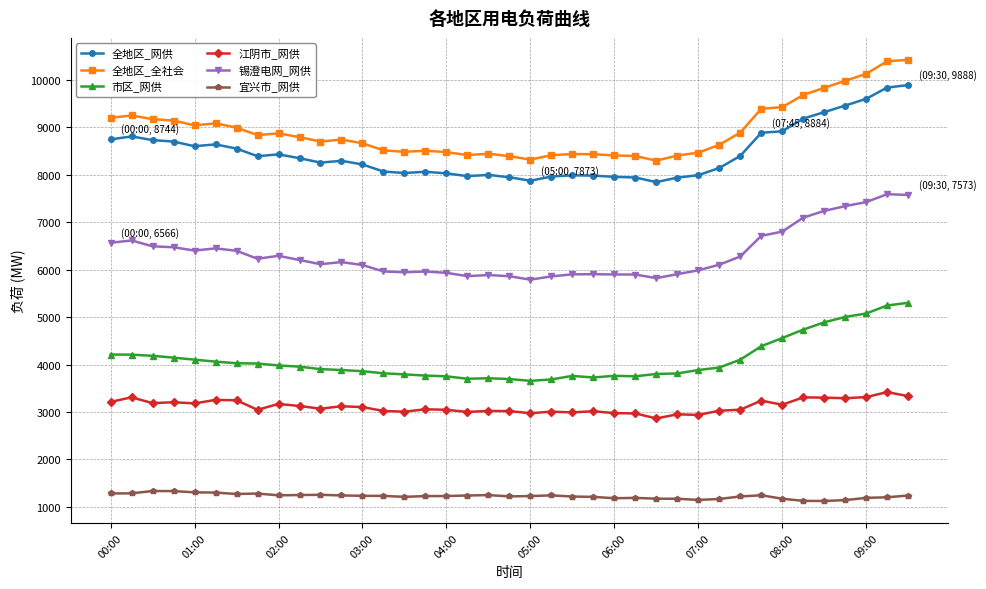

What is the value of the 全地区_网供 point at the 22nd from the left?

7962